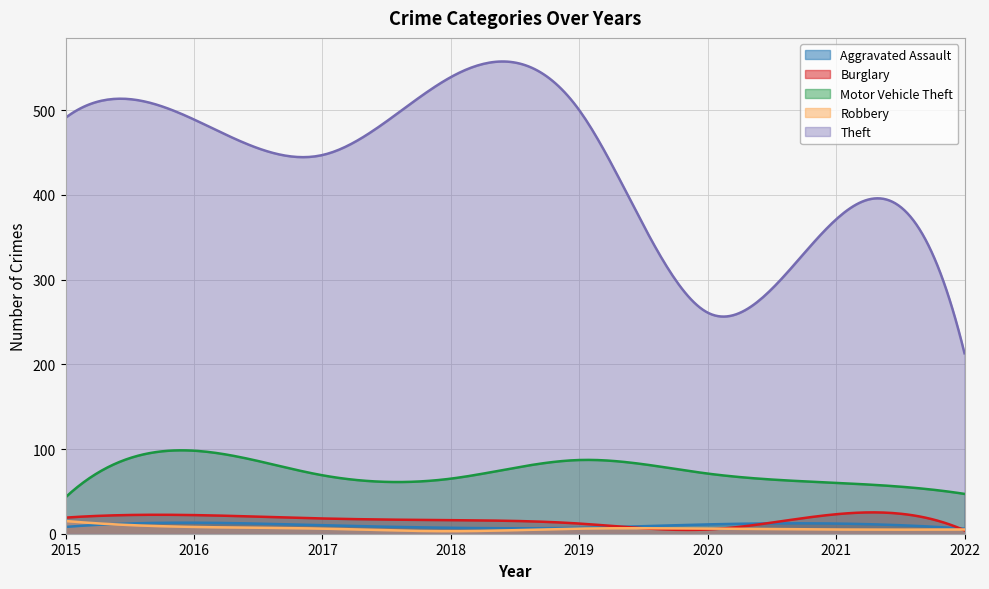

At which label does Robbery first exceed 6?

2015